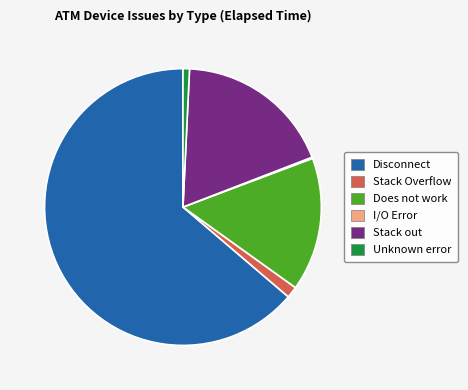

Which category accounts for the majority?

Disconnect